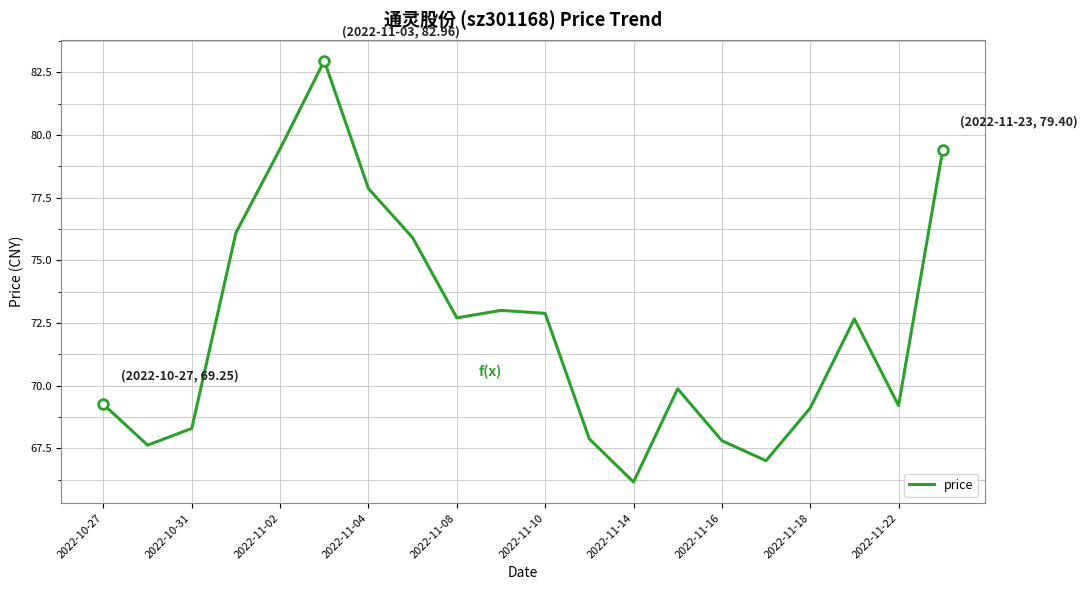

What is the difference between the maximum and minimum values?

16.8